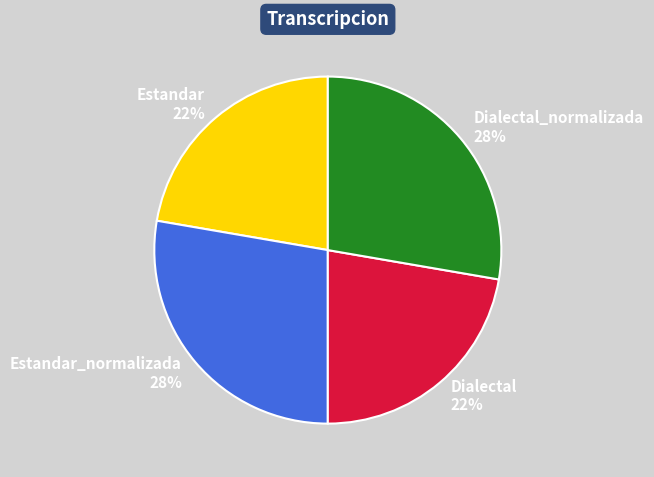

Does Dialectal_normalizada 28% account for over 50% of the chart?

No